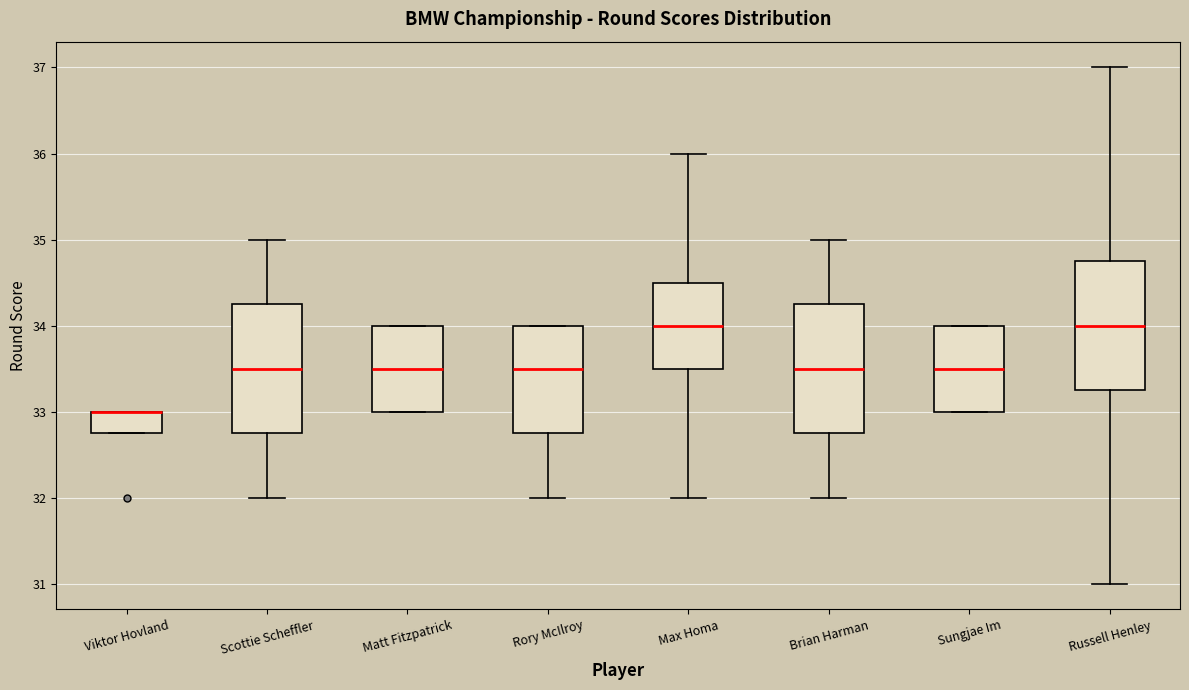

Reading left to right, transcribe this box plot: for each box, give where its median line is, the range the box spans, and where its two whiskers end, as read against the y-axis. The values are not printed on the chart, so give them approximately, as read against the axis.

Viktor Hovland: median 33.0 (drawn on the box's upper edge), box 32.8 to 33.0, whiskers 32.8 to 33.0
Scottie Scheffler: median 33.5, box 32.8 to 34.3, whiskers 32.0 to 35.0
Matt Fitzpatrick: median 33.5, box 33.0 to 34.0, whiskers 33.0 to 34.0
Rory McIlroy: median 33.5, box 32.8 to 34.0, whiskers 32.0 to 34.0
Max Homa: median 34.0, box 33.5 to 34.5, whiskers 32.0 to 36.0
Brian Harman: median 33.5, box 32.8 to 34.3, whiskers 32.0 to 35.0
Sungjae Im: median 33.5, box 33.0 to 34.0, whiskers 33.0 to 34.0
Russell Henley: median 34.0, box 33.3 to 34.8, whiskers 31.0 to 37.0